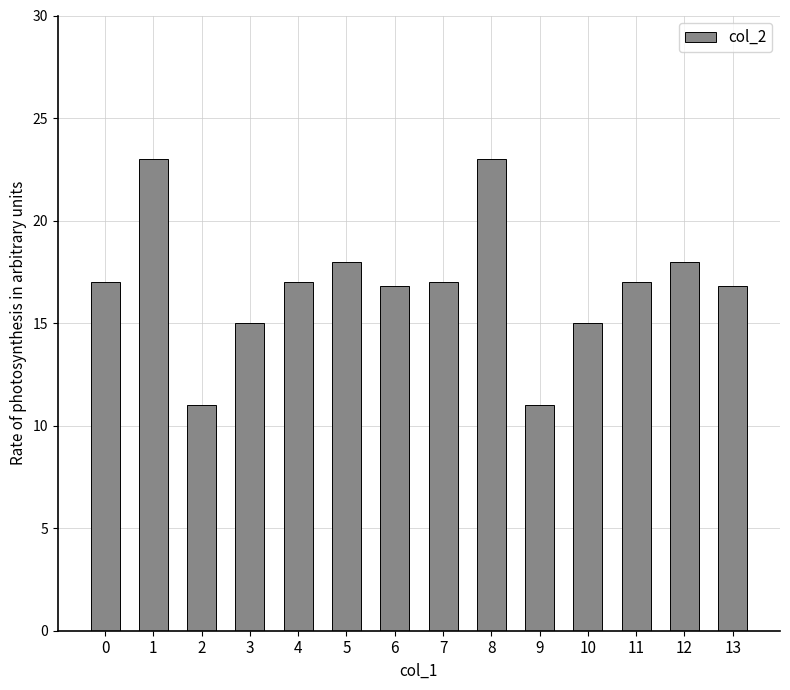

What is the sum of the values at 5 and 6?

34.8